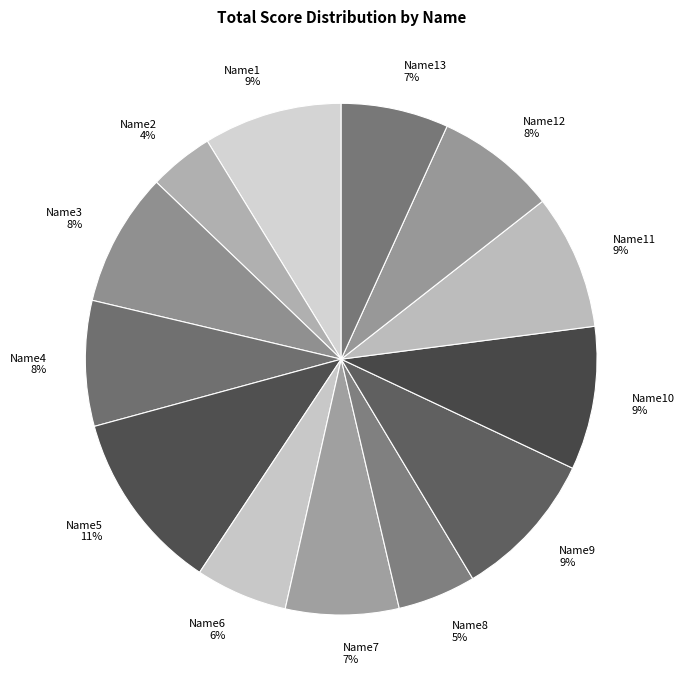

To the nearest percent, what portion does Name4 represent?

8%